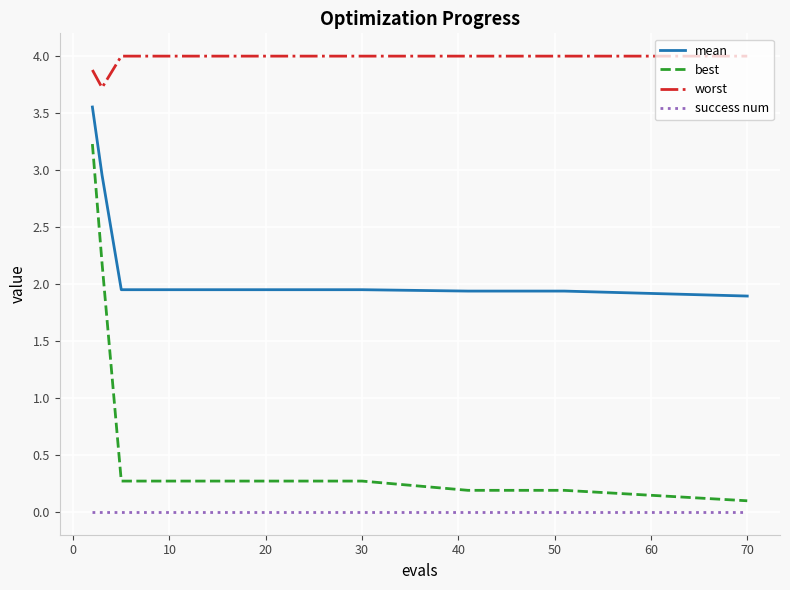

True or false: mean and worst intersect in this chart.

False